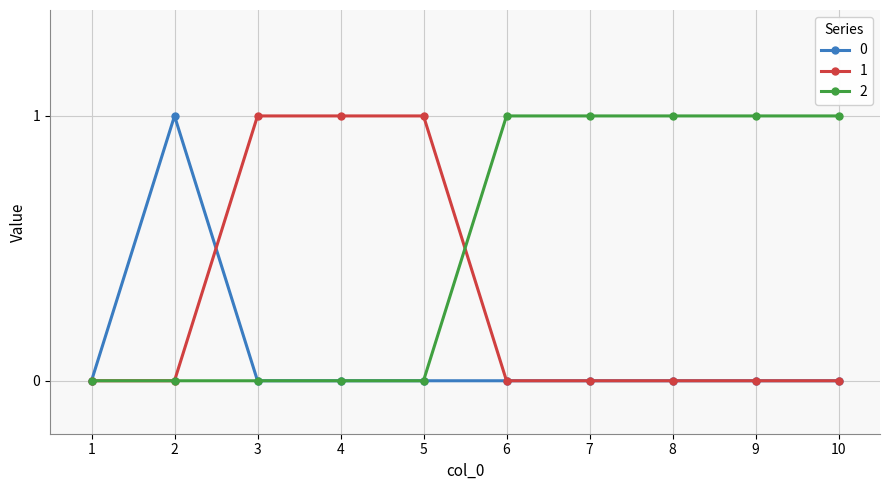

The value of 1 at 4 is 1. True or false?

True